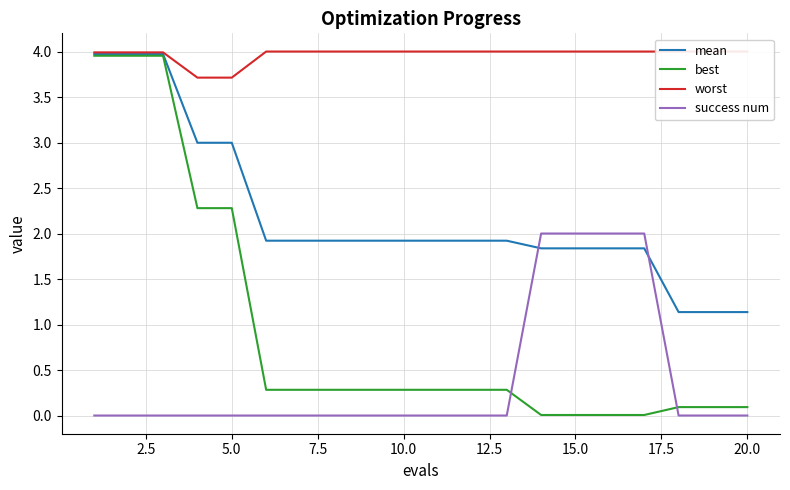

What is the maximum value for success num?

2.0